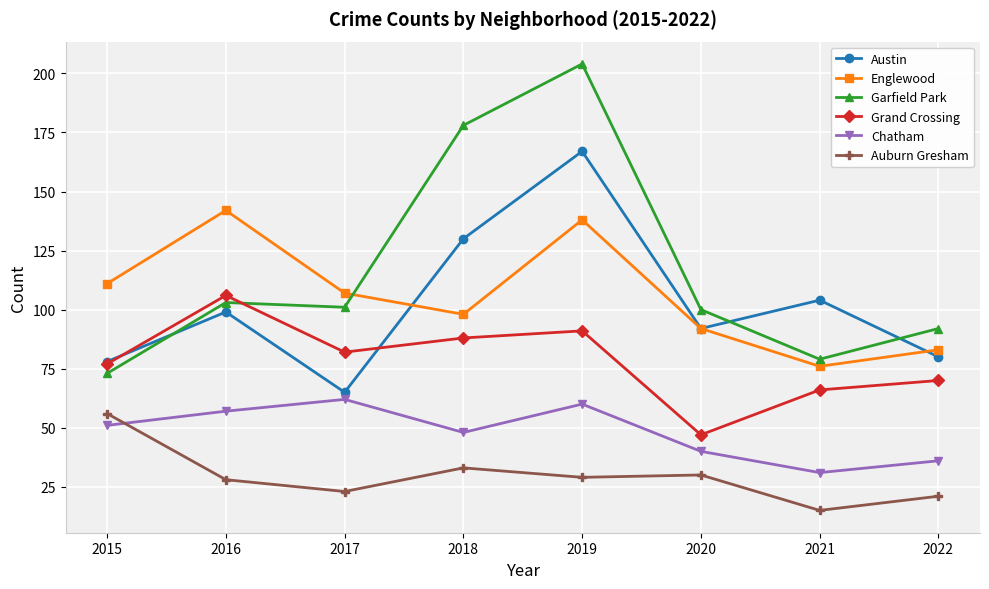

What is the value of the Englewood point at the 2nd from the left?

142